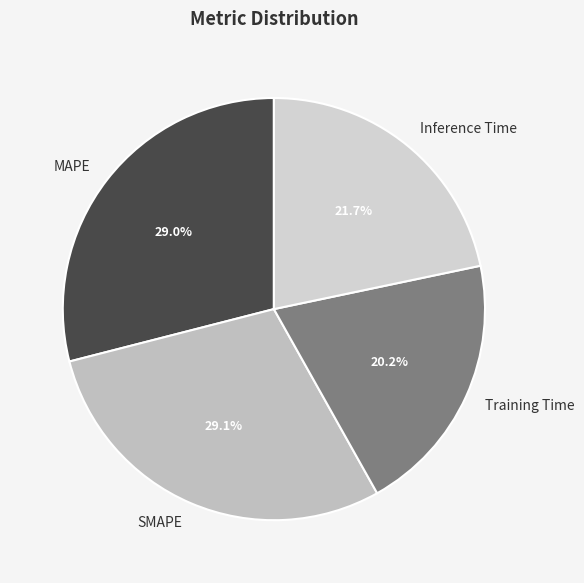

True or false: Training Time accounts for 20% of the total.

True